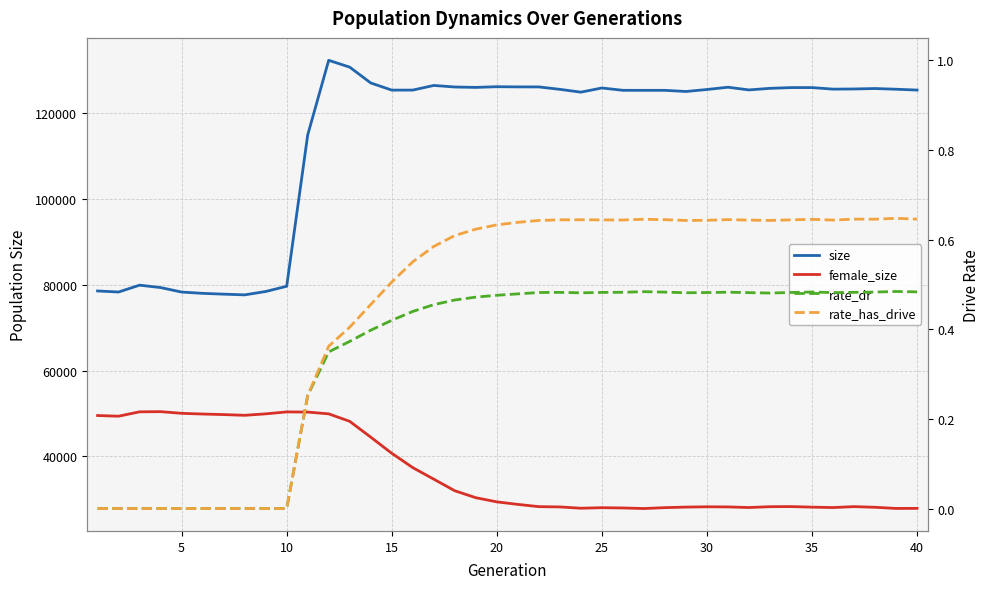

Which series has the largest total across all categories?

size